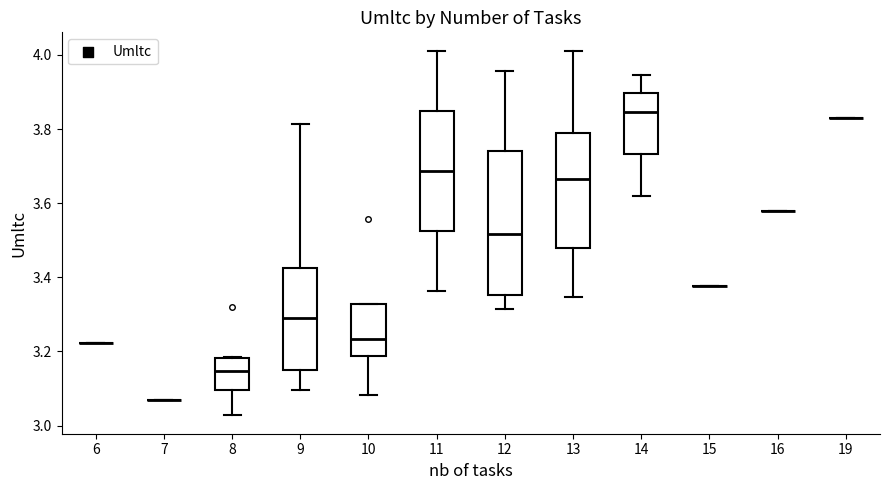

Where does the lower whisker of the box at x = 10 end on the y-axis? The values are not printed on the chart, so give them approximately, as read against the axis.

3.08